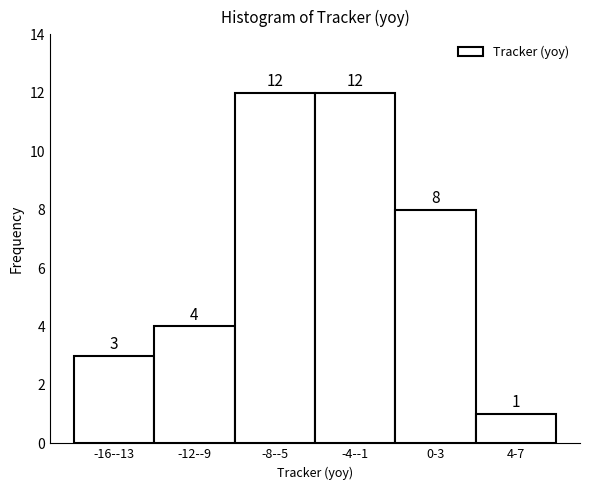

Reading left to right, transcribe all the data shown in this chart.

-16--13=3	-12--9=4	-8--5=12	-4--1=12	0-3=8	4-7=1